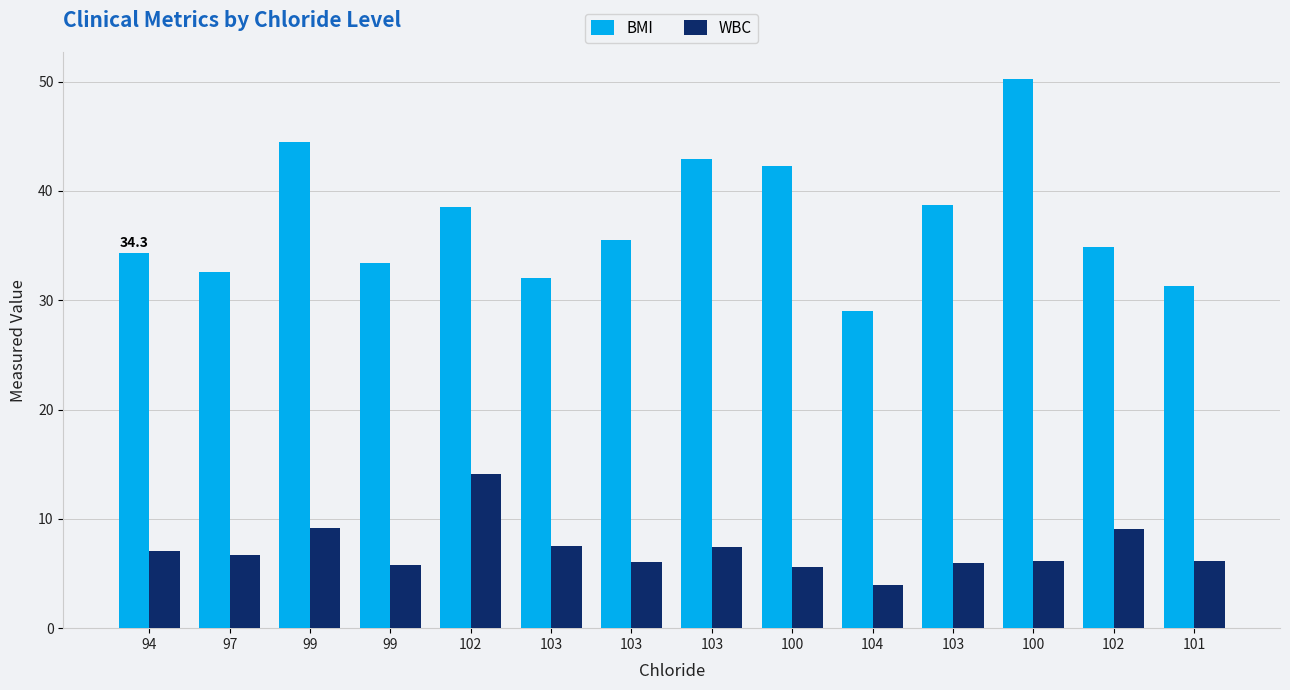

List the series in order of their peak value, lowest first.

WBC, BMI